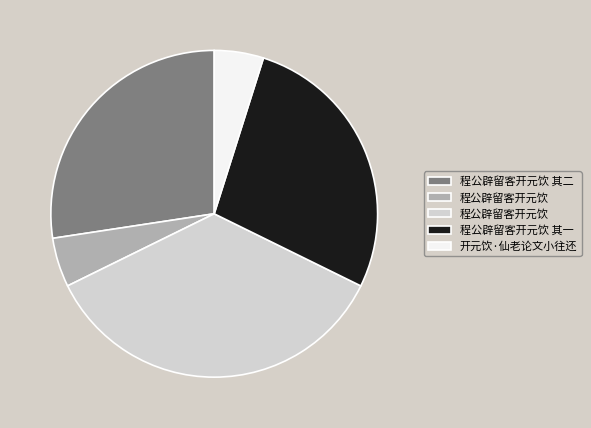

Is there any slice that represents more than half of the pie?

No